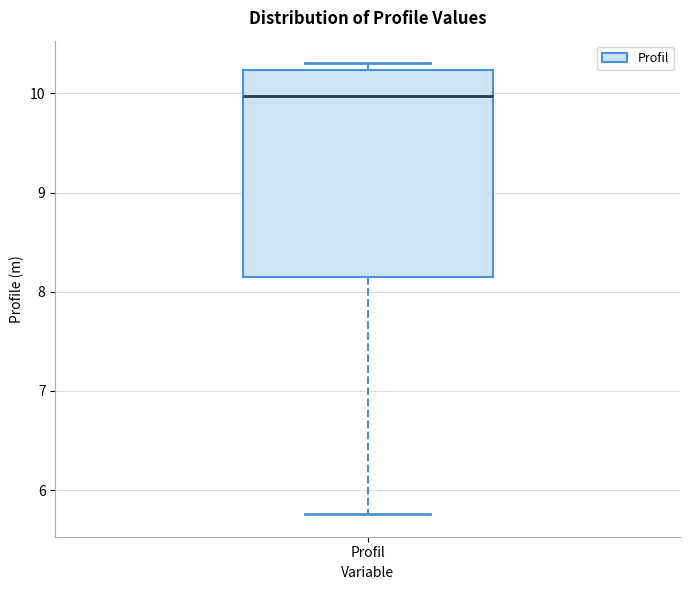

Where does the median line of the box for Profil sit on the y-axis? The values are not printed on the chart, so give them approximately, as read against the axis.

10.0